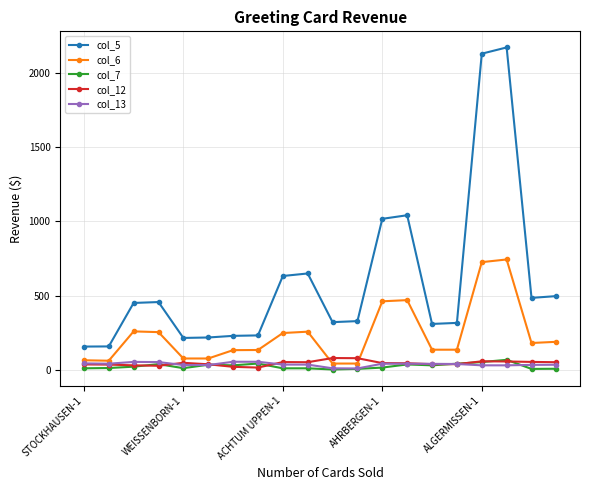

True or false: col_5 has more than 2 interior local peaks.

True